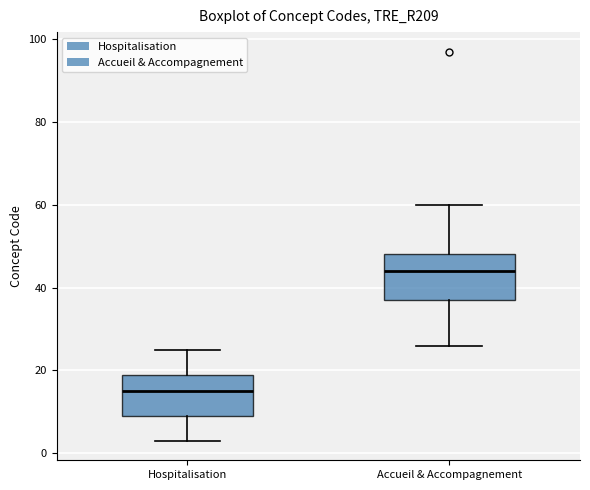

Reading left to right, transcribe this box plot: for each box, give where its median line is, the range the box spans, and where its two whiskers end, as read against the y-axis. The values are not printed on the chart, so give them approximately, as read against the axis.

Hospitalisation: median 16, box 10 to 20, whiskers 4 to 26
Accueil & Accompagnement: median 44, box 38 to 48, whiskers 26 to 60